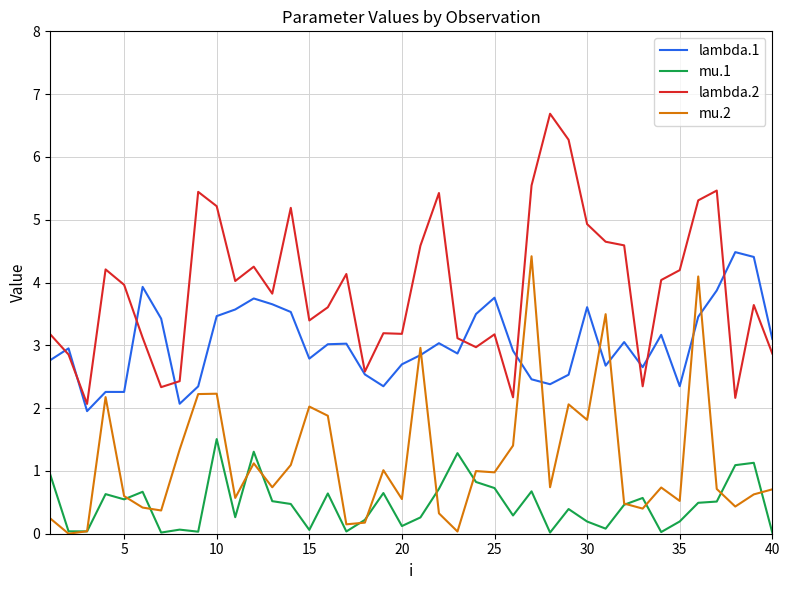

True or false: mu.1 and lambda.1 intersect in this chart.

False